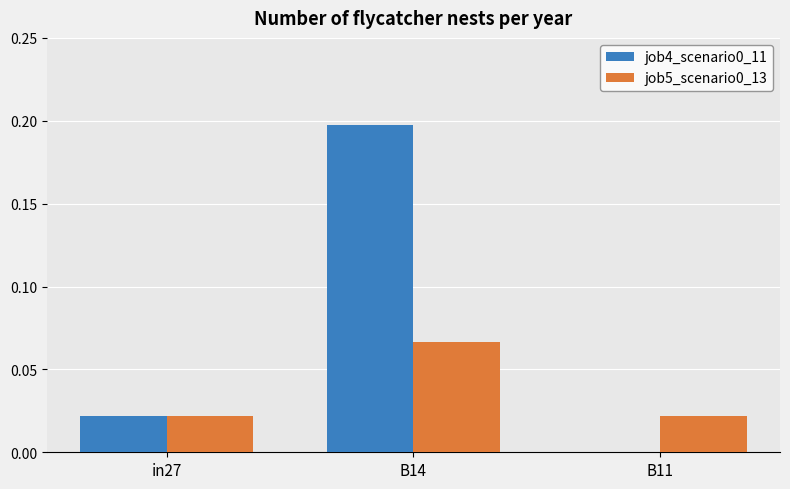

Does the chart contain stacked bars?

No